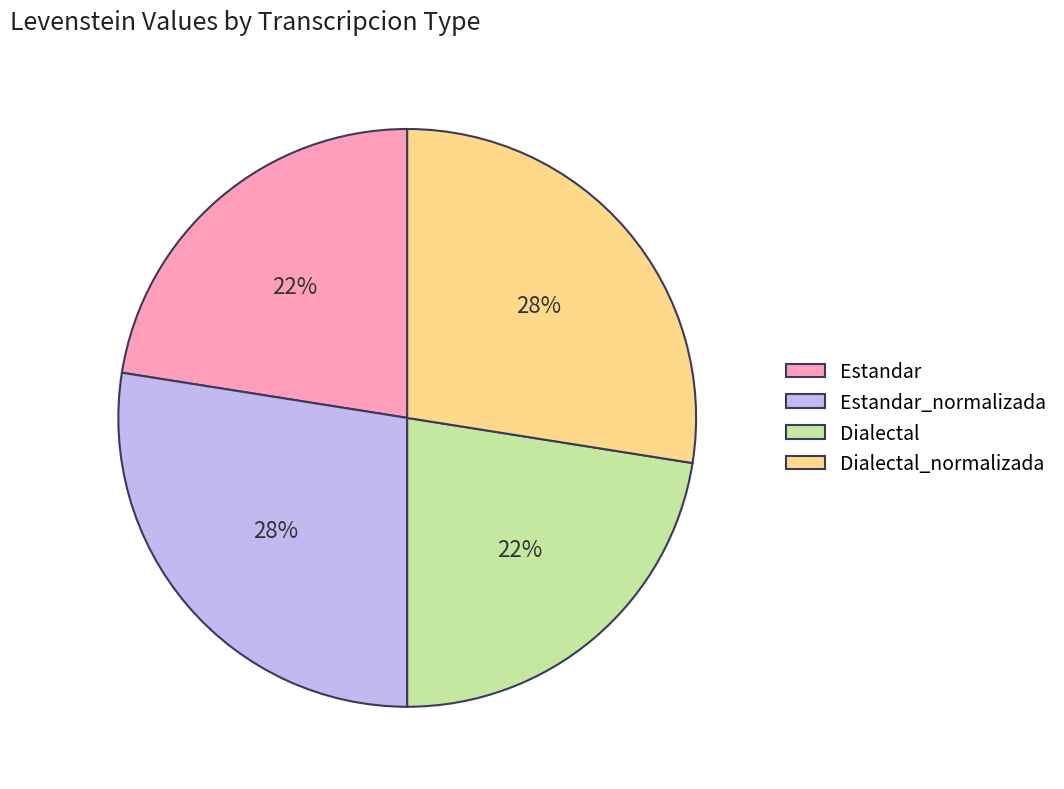

To the nearest percent, what is the difference between the largest and smallest slice percentages?

5%